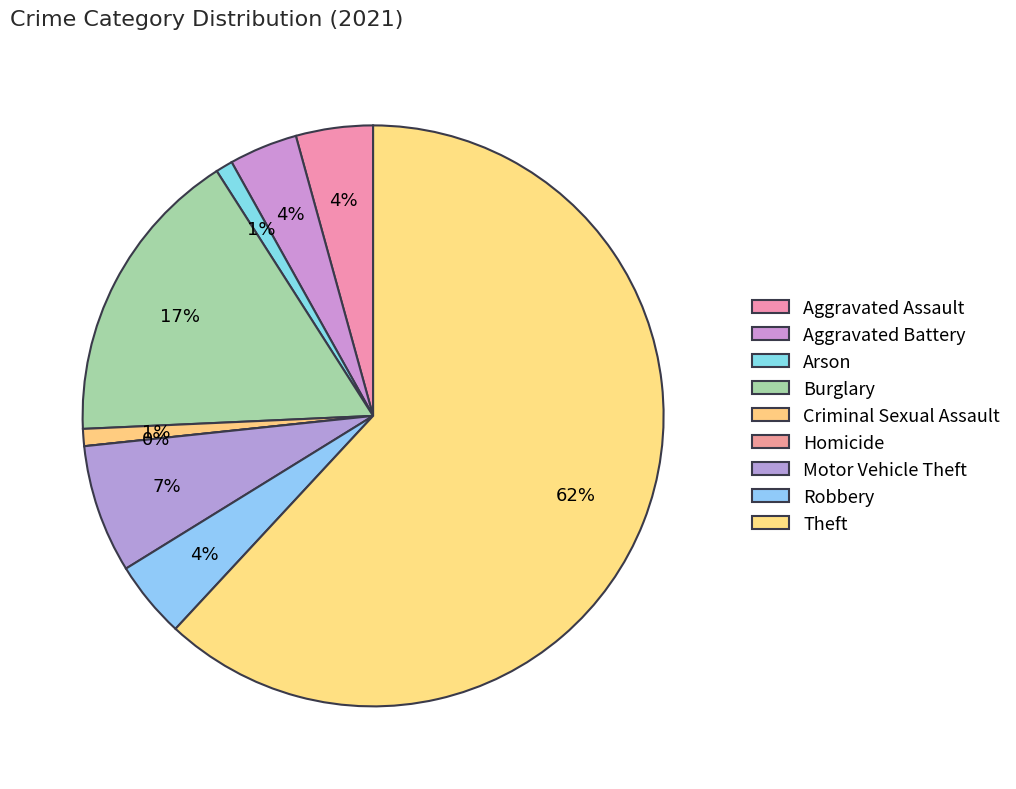

Count the number of slices in the pie.

9